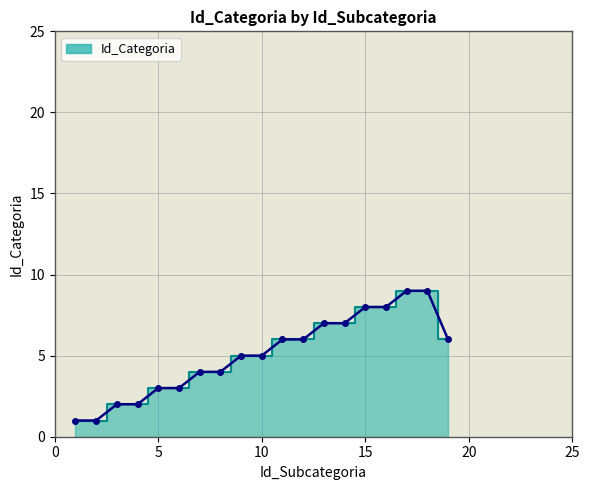

Reading right to left, what are all the values shown in this chart?

6	9	9	8	8	7	7	6	6	5	5	4	4	3	3	2	2	1	1